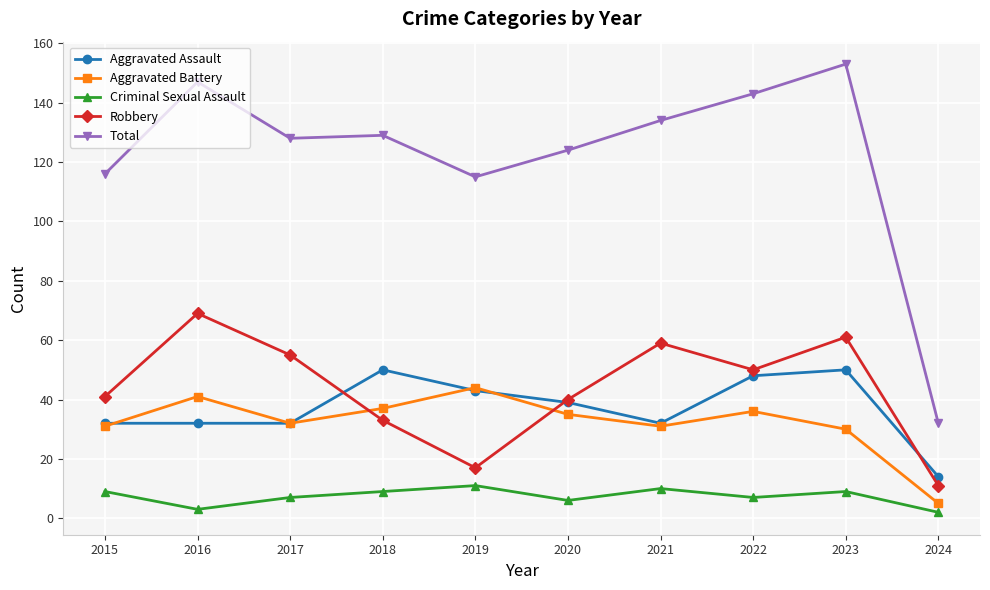

How many series are shown in this chart?

5